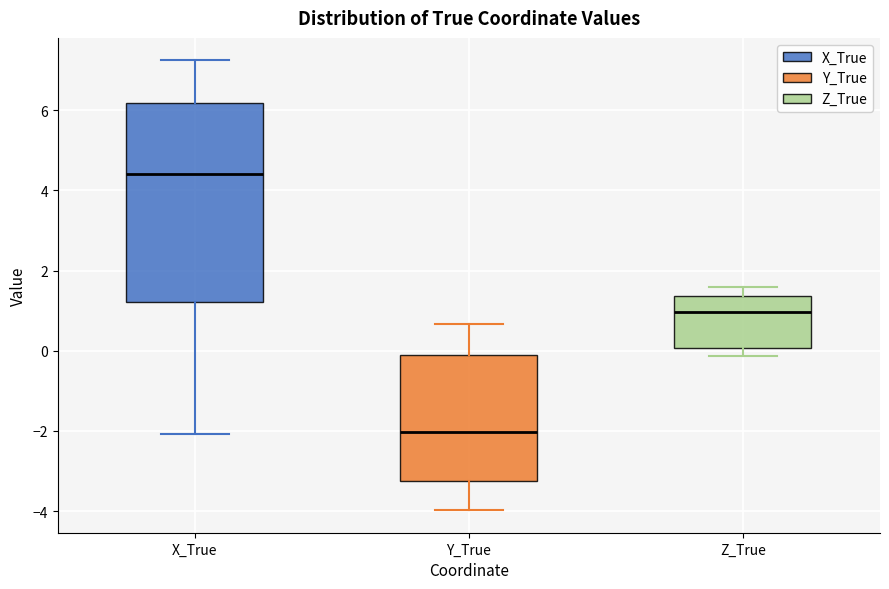

Reading left to right, transcribe this box plot: for each box, give where its median line is, the range the box spans, and where its two whiskers end, as read against the y-axis. The values are not printed on the chart, so give them approximately, as read against the axis.

X_True: median 4.4, box 1.2 to 6.2, whiskers -2.0 to 7.2
Y_True: median -2.0, box -3.2 to 0.0, whiskers -4.0 to 0.6
Z_True: median 1.0, box 0.0 to 1.4, whiskers -0.2 to 1.6